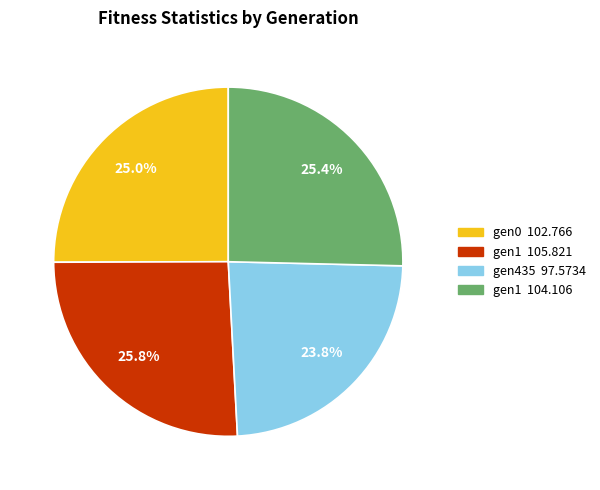

Is there any slice that represents more than half of the pie?

No